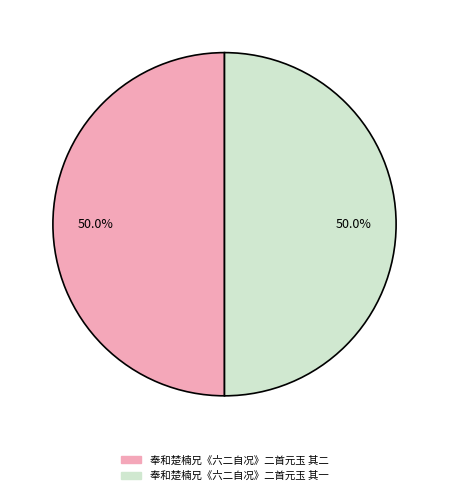

Approximately how many times larger is the value at 奉和楚楠兄《六二自况》二首元玉 其二 compared to 奉和楚楠兄《六二自况》二首元玉 其一?

1.0